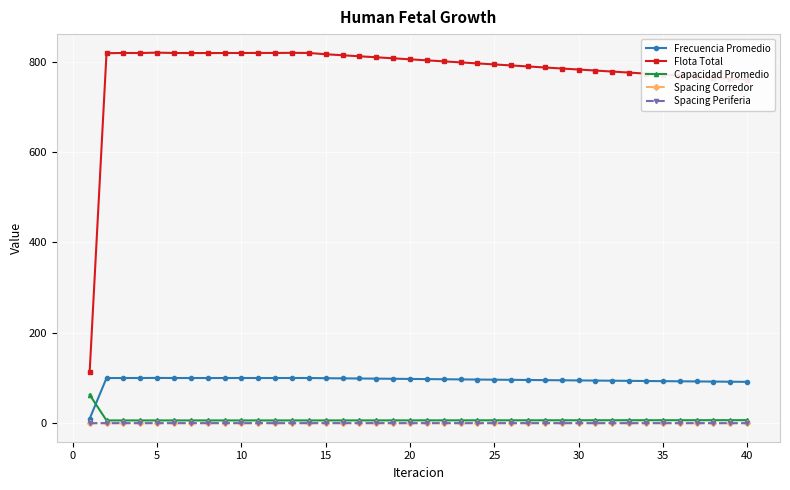

What is the sum of all Capacidad Promedio values?

315.8